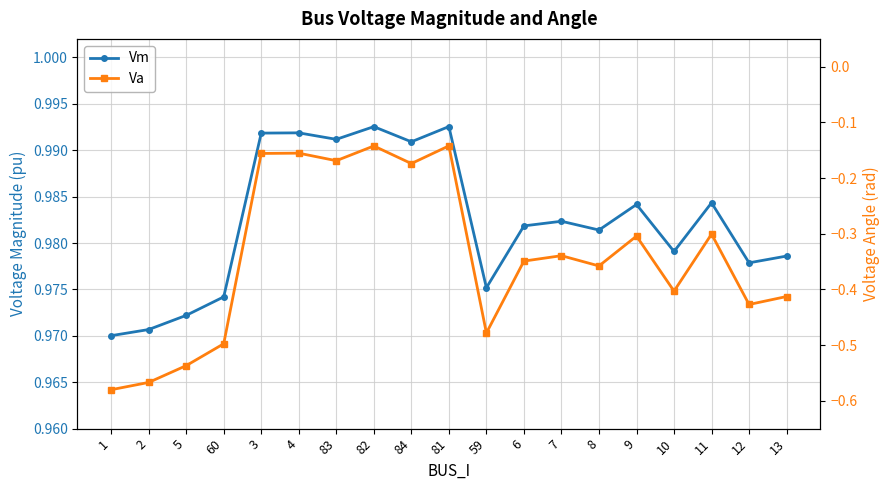

Which category has the lowest value across all series?

1